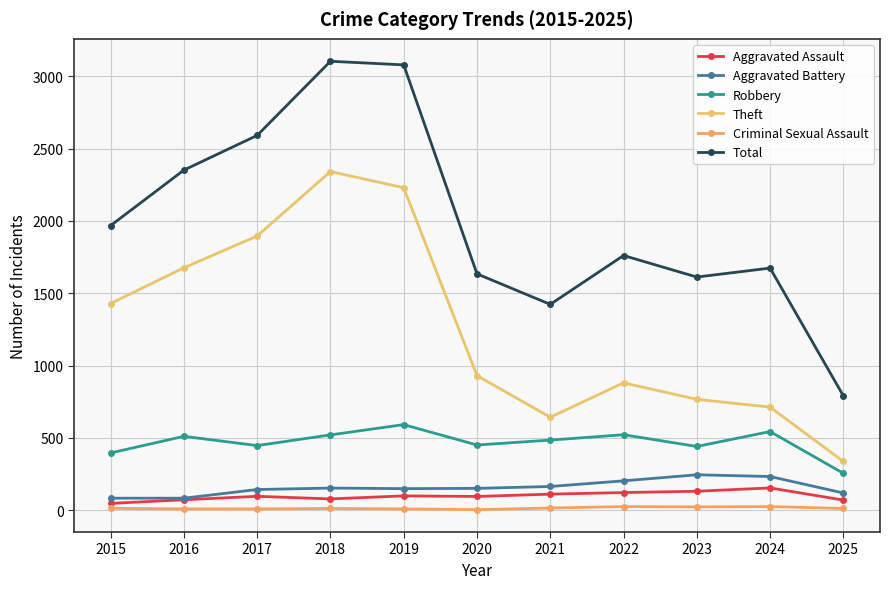

What is the sum of all Aggravated Battery values?

1715